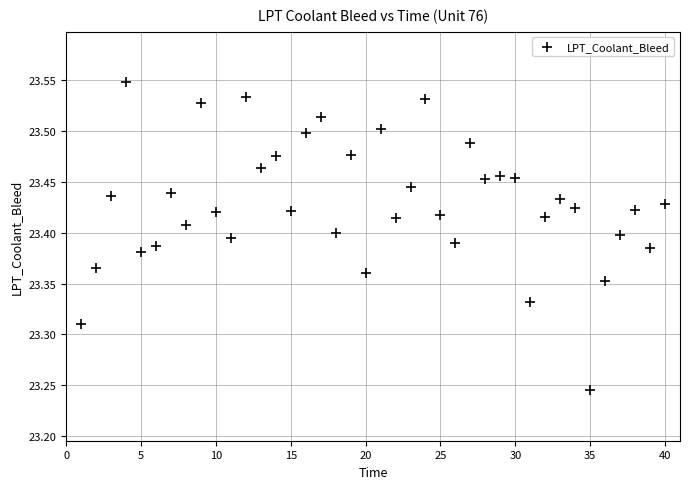

What is the range of X values (max minus min)?

39.0